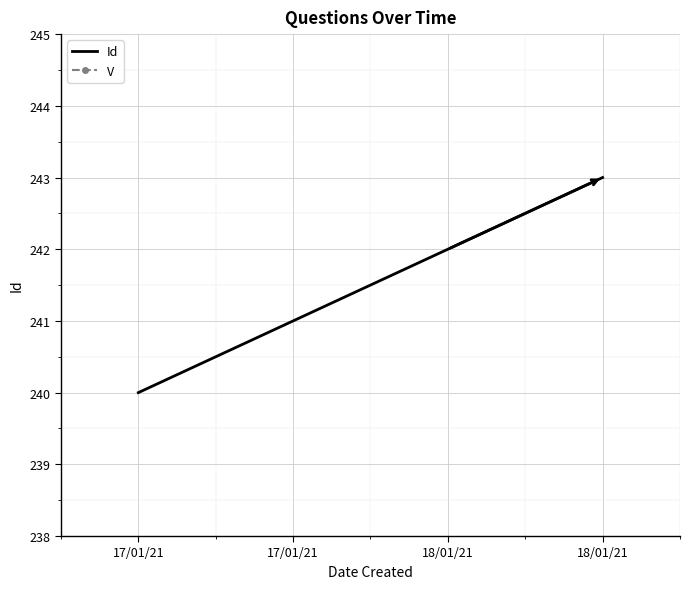

True or false: Id has more than 0 points higher than both neighbors.

False